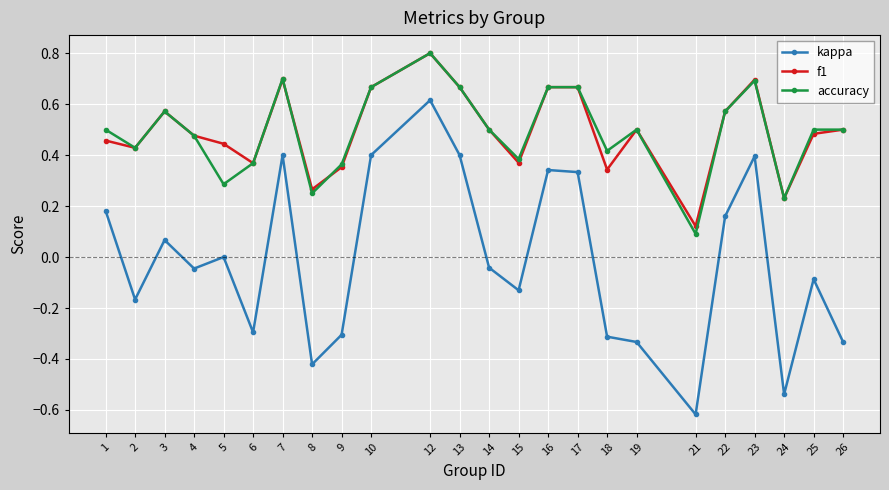

True or false: accuracy has more than 1 points higher than both neighbors.

True